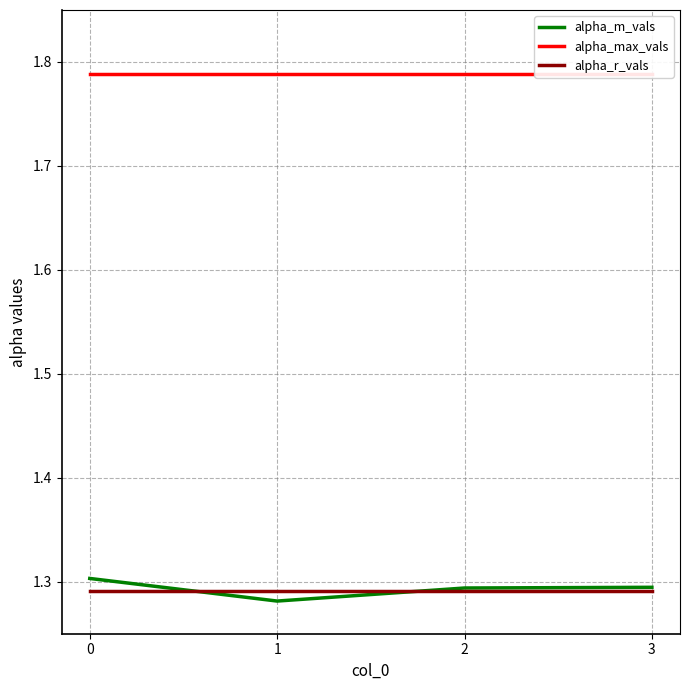

Which series has the widest spread of values?

alpha_m_vals